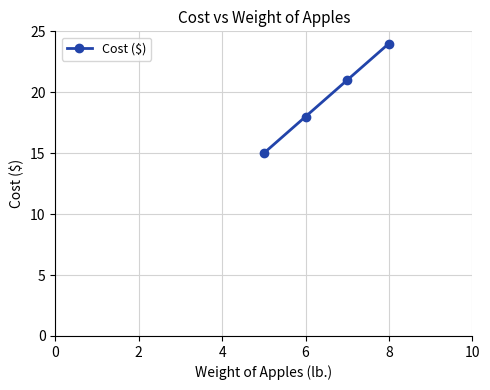

Reading left to right, what are all the values shown in this chart?

15	18	21	24